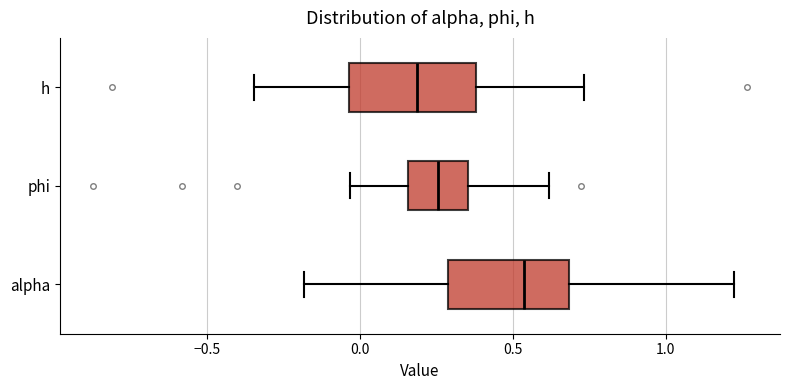

Reading bottom to top, transcribe this box plot: for each box, give where its median line is, the range the box spans, and where its two whiskers end, as read against the x-axis. The values are not printed on the chart, so give them approximately, as read against the axis.

alpha: median 0.55, box 0.30 to 0.70, whiskers -0.20 to 1.20
phi: median 0.25, box 0.15 to 0.35, whiskers -0.05 to 0.60
h: median 0.20, box -0.05 to 0.40, whiskers -0.35 to 0.75